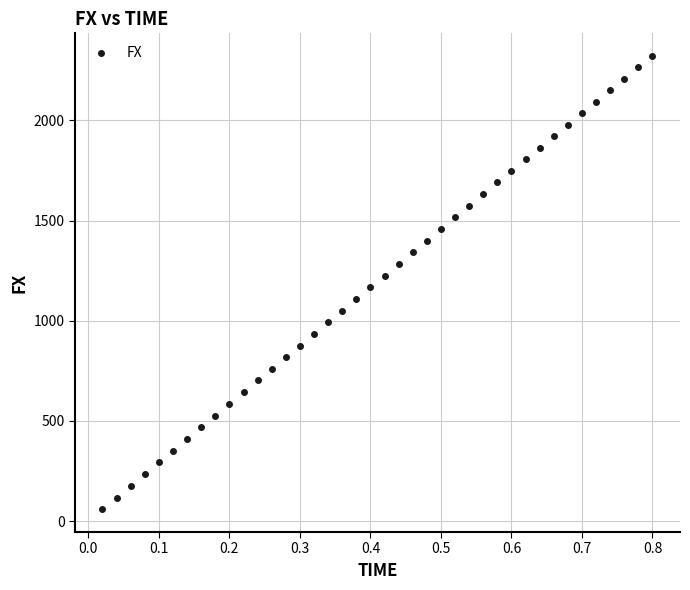

What is the range of Y values (max minus min)?

2262.5